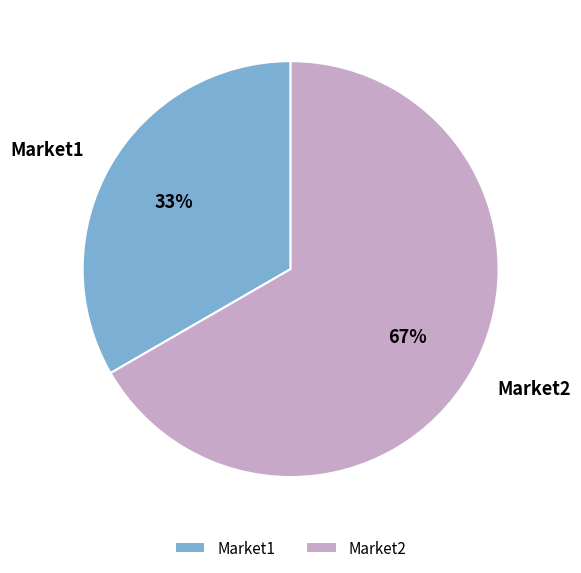

Is the sum of Market1 and Market2 greater than half?

Yes